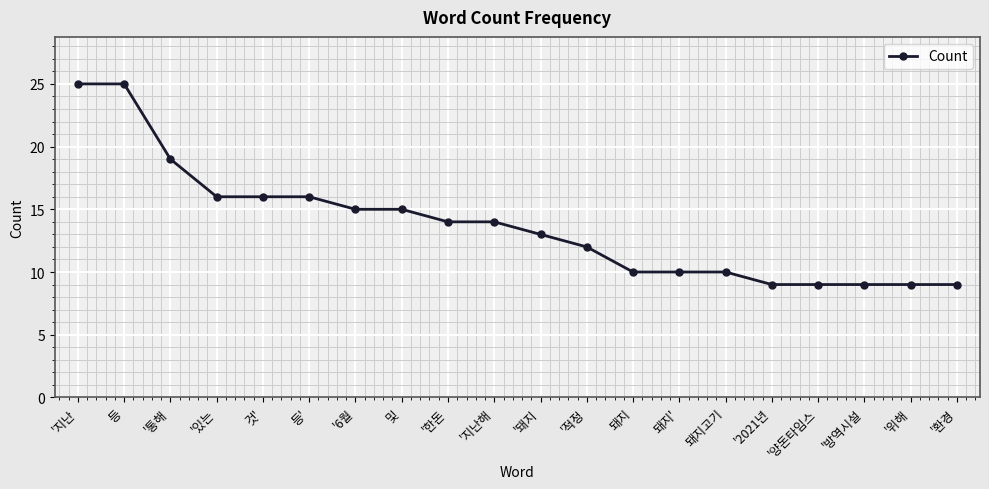

Is it true that the value at 등' is 27?

False